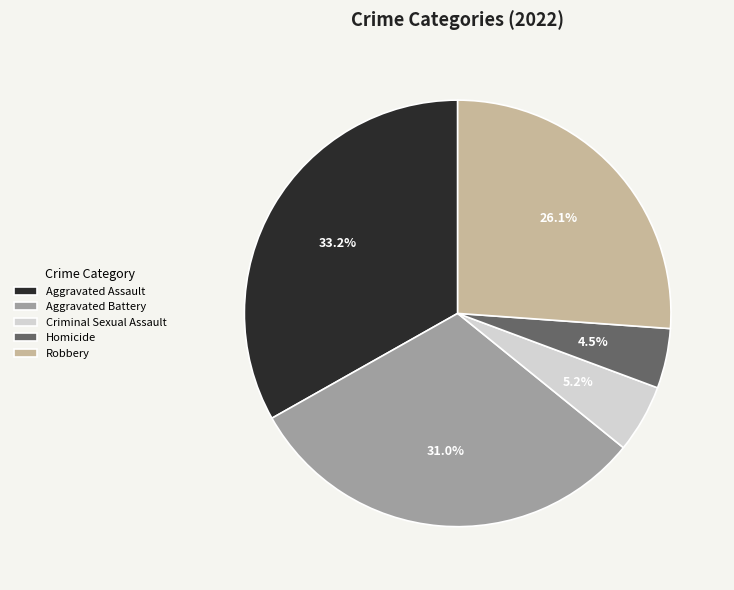

Is there any slice that represents more than half of the pie?

No